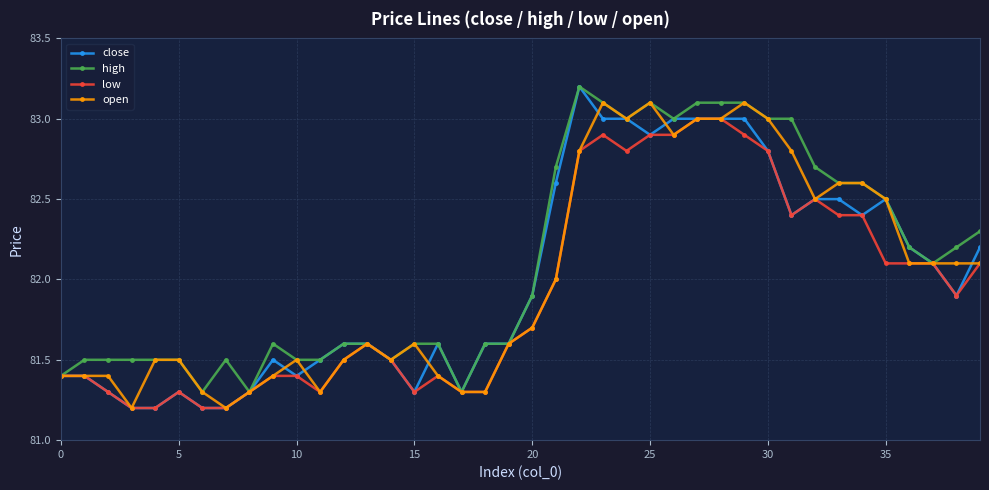

Which series has the largest total across all categories?

high